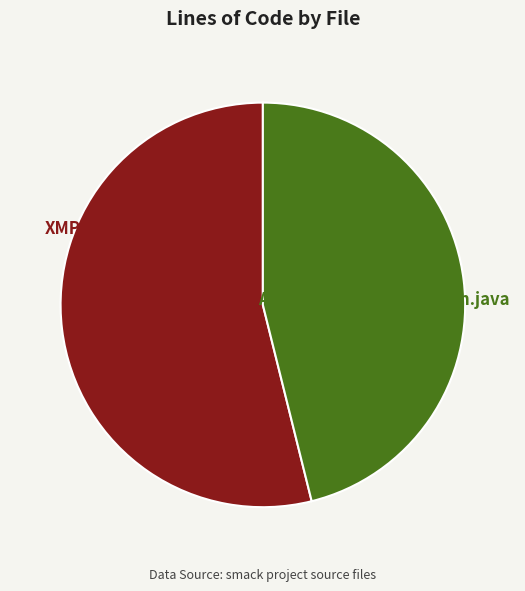

What is the majority slice?

XMPPTCPConnection.java